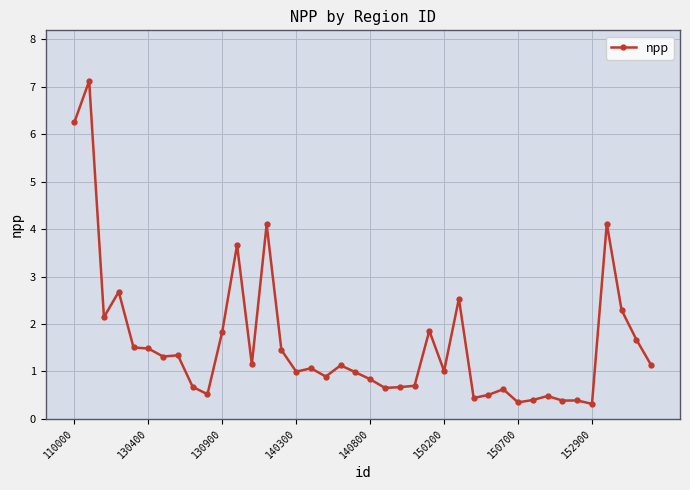

True or false: the data has more than 1 interior local peaks.

True